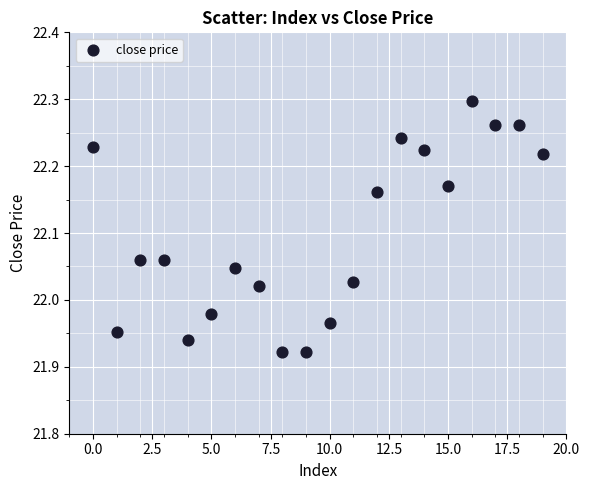

What is the range of Y values (max minus min)?

0.4